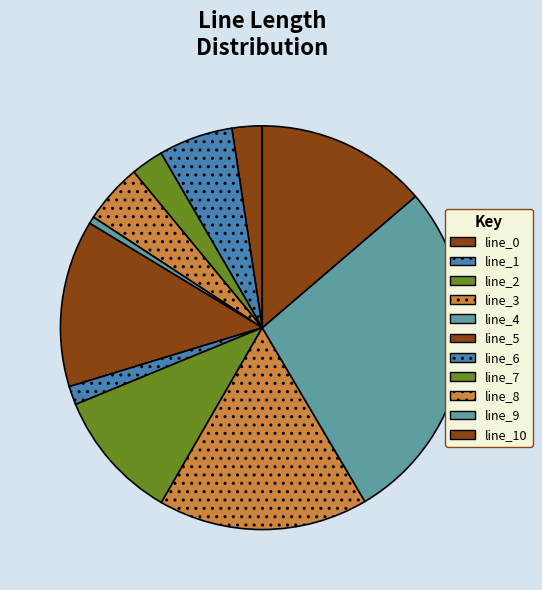

How many segments does this pie chart have?

11